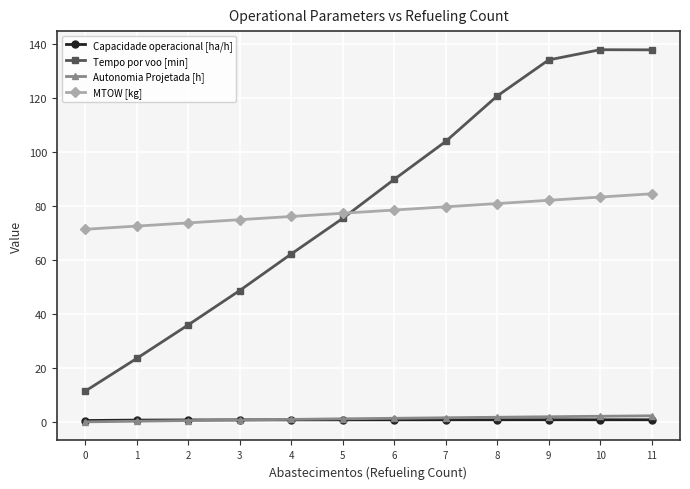

The MTOW [kg] series shows 136.6 at 6. True or false?

False